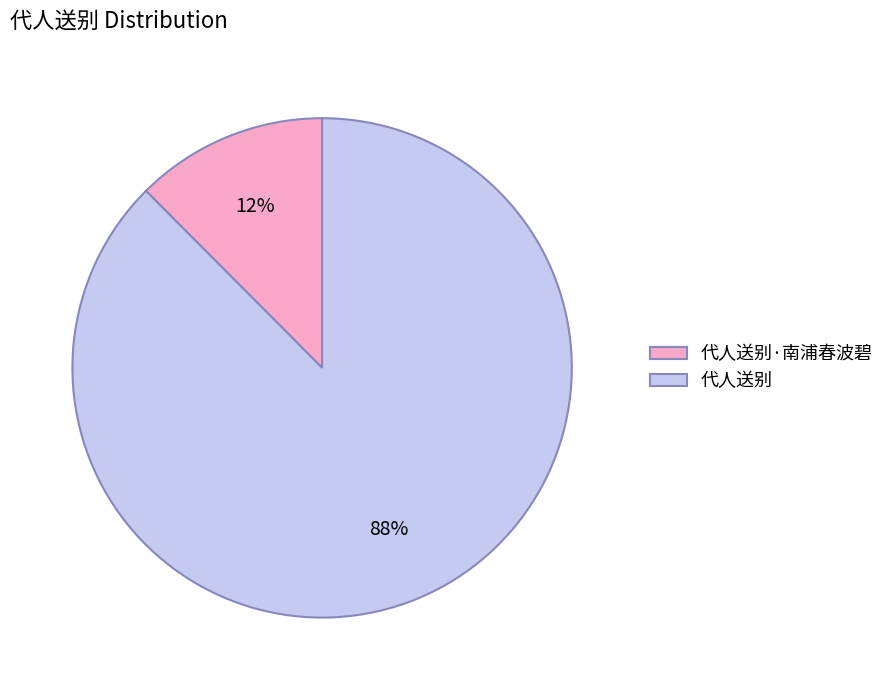

Approximately how many times larger is the value at 代人送别·南浦春波碧 compared to 代人送别?

0.1